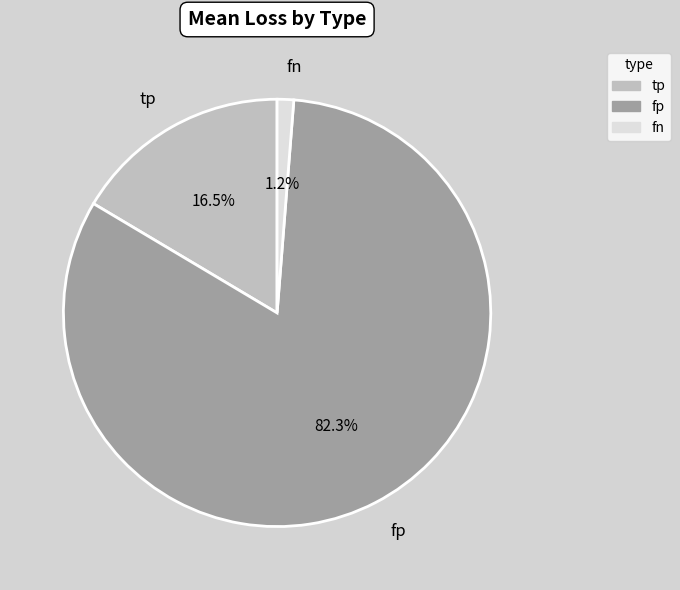

Which slice is the smallest?

fn